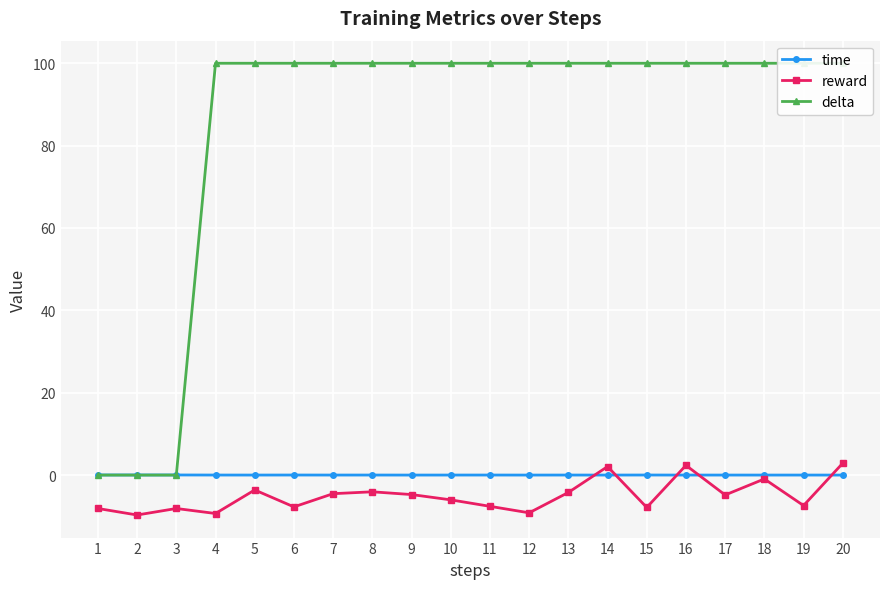

How many positive values does the delta series have?

17